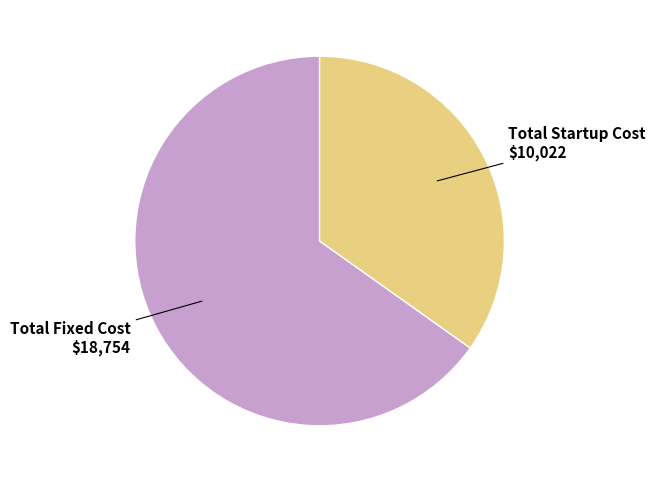

Does any single category account for the majority?

Yes